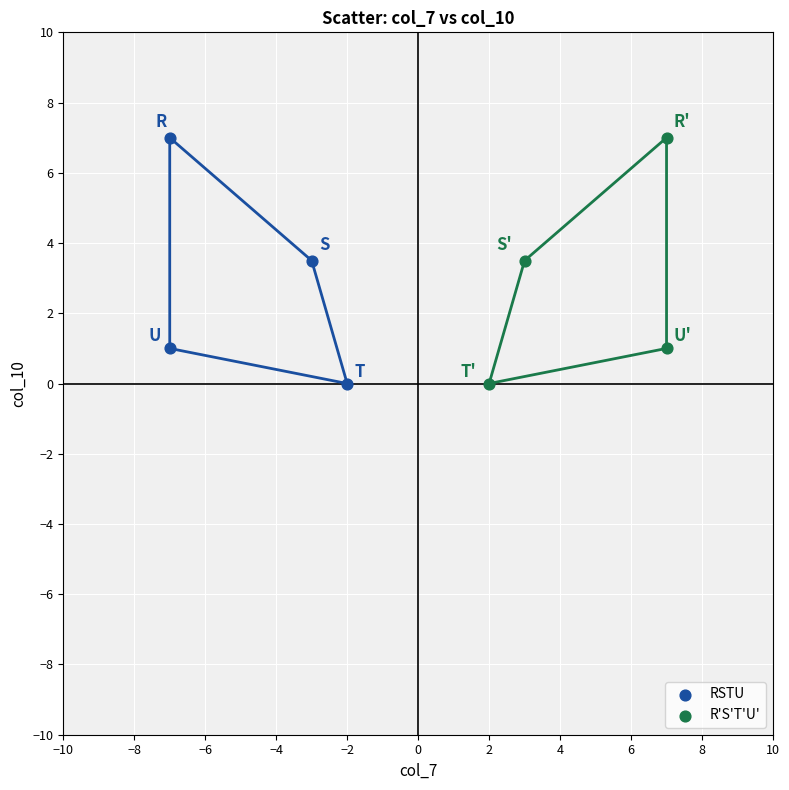

What are all the series names shown in the legend?

RSTU, R'S'T'U'